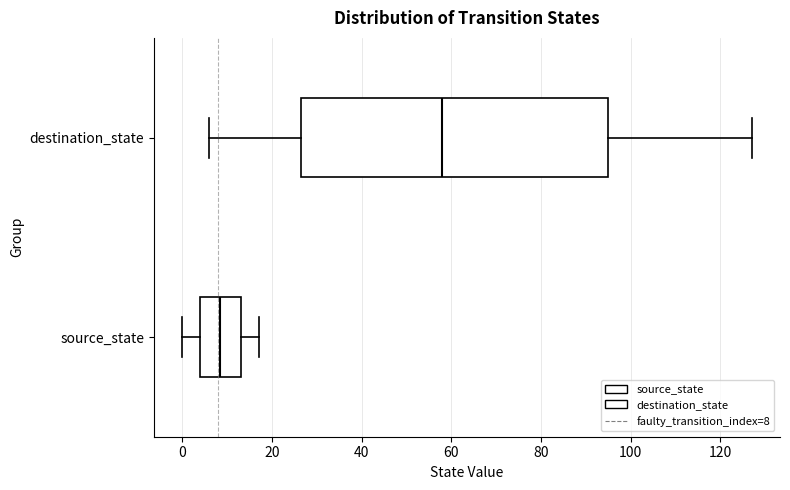

Reading bottom to top, read every box against the x-axis: the position of its median line, the range the box covers, and the ends of its whiskers. The values are not printed on the chart, so give them approximately, as read against the axis.

source_state: median 8, box 4 to 14, whiskers 0 to 18
destination_state: median 58, box 26 to 96, whiskers 6 to 128